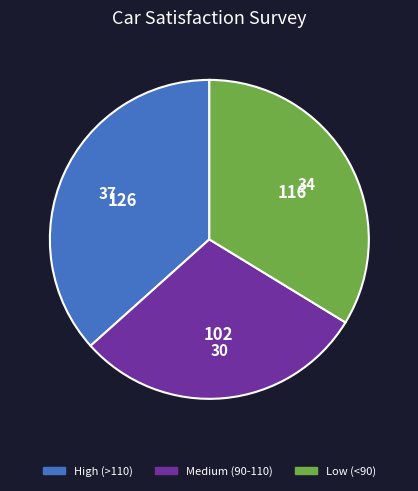

Is Low (<90) the majority of the pie?

No